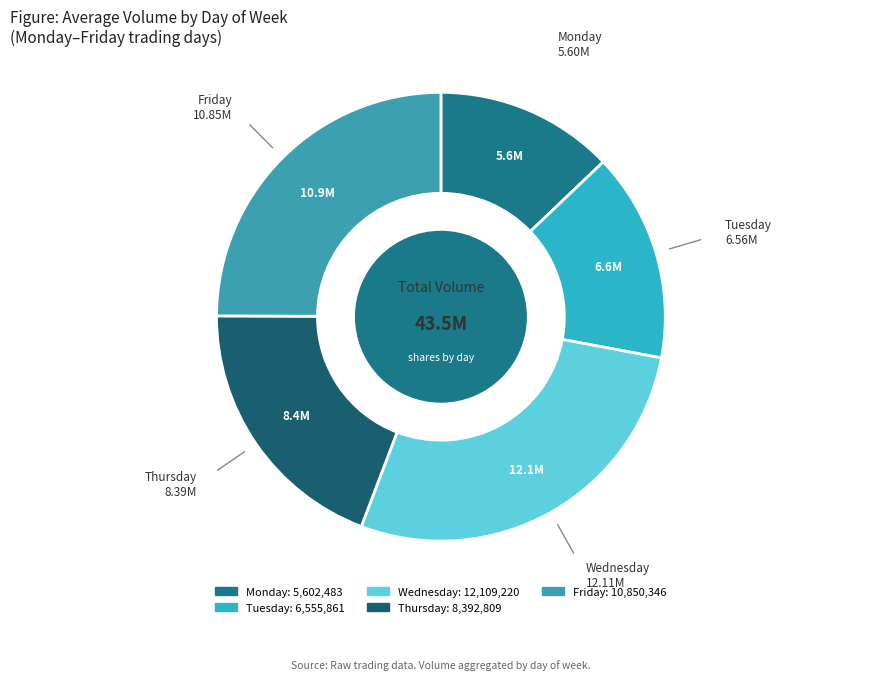

How many slices are in this pie chart?

5